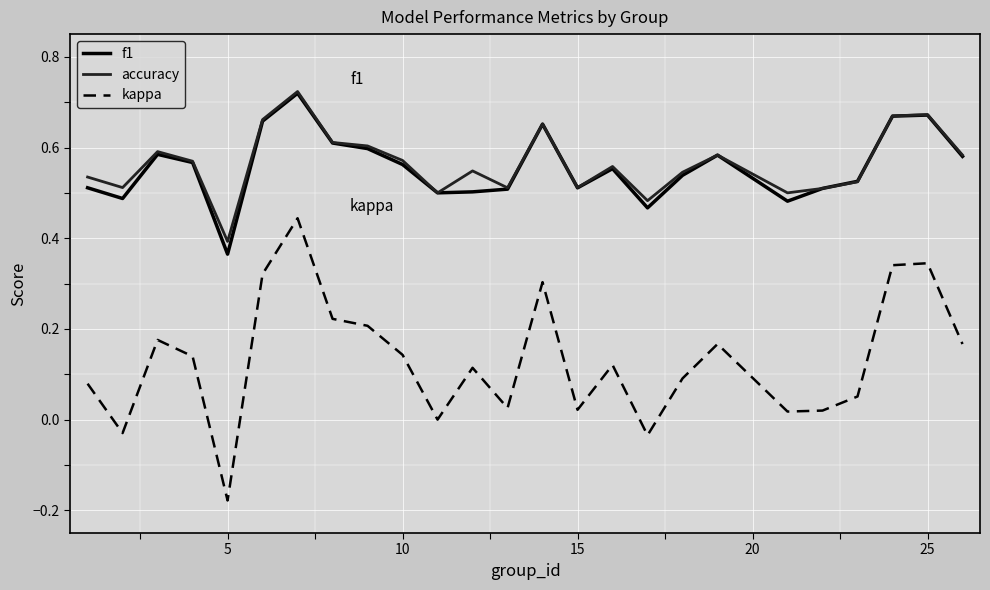

Which series has the widest spread of values?

kappa